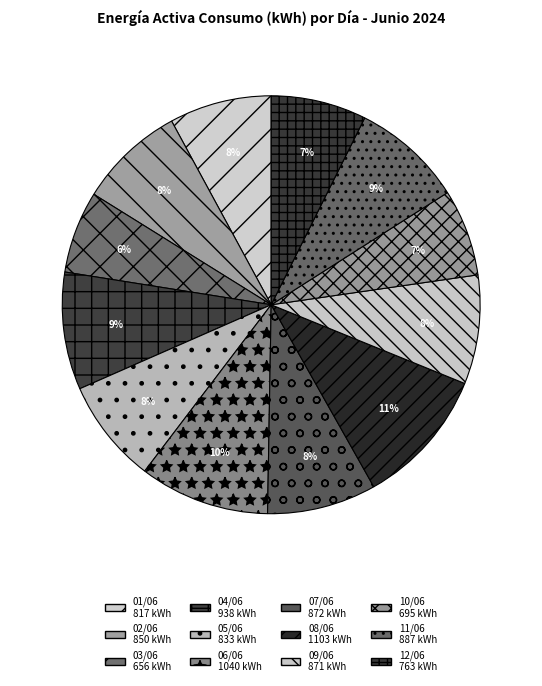

Does 07/06 account for over 50% of the chart?

No